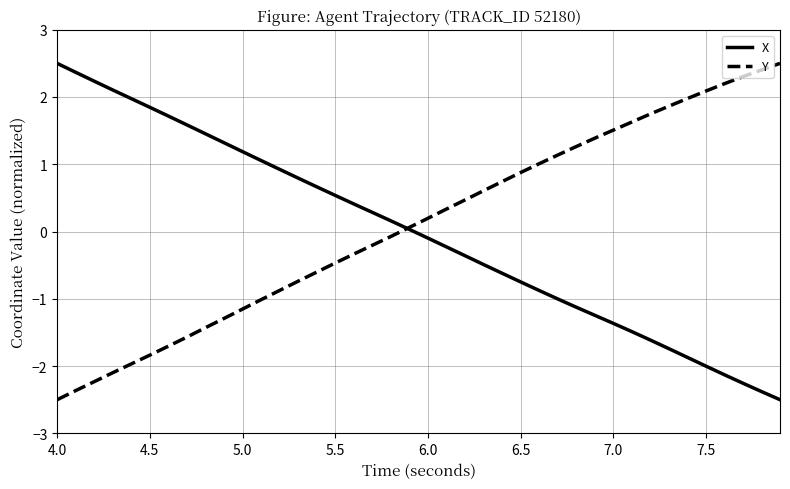

What is the maximum value for X?

2.5